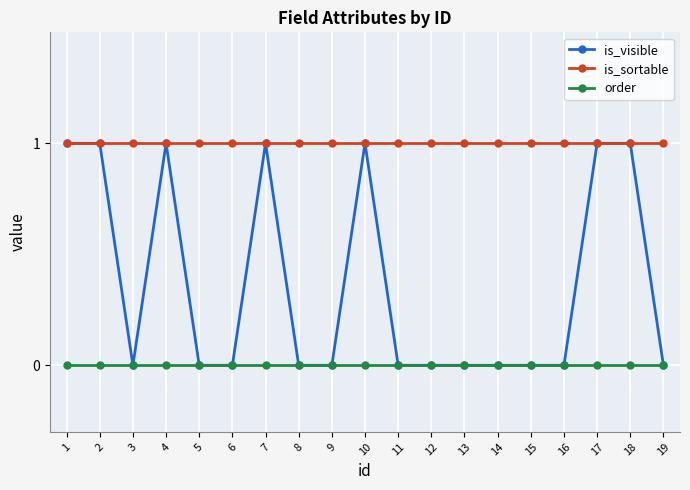

Is the value of is_sortable at 11 greater than the value of order at 10?

Yes